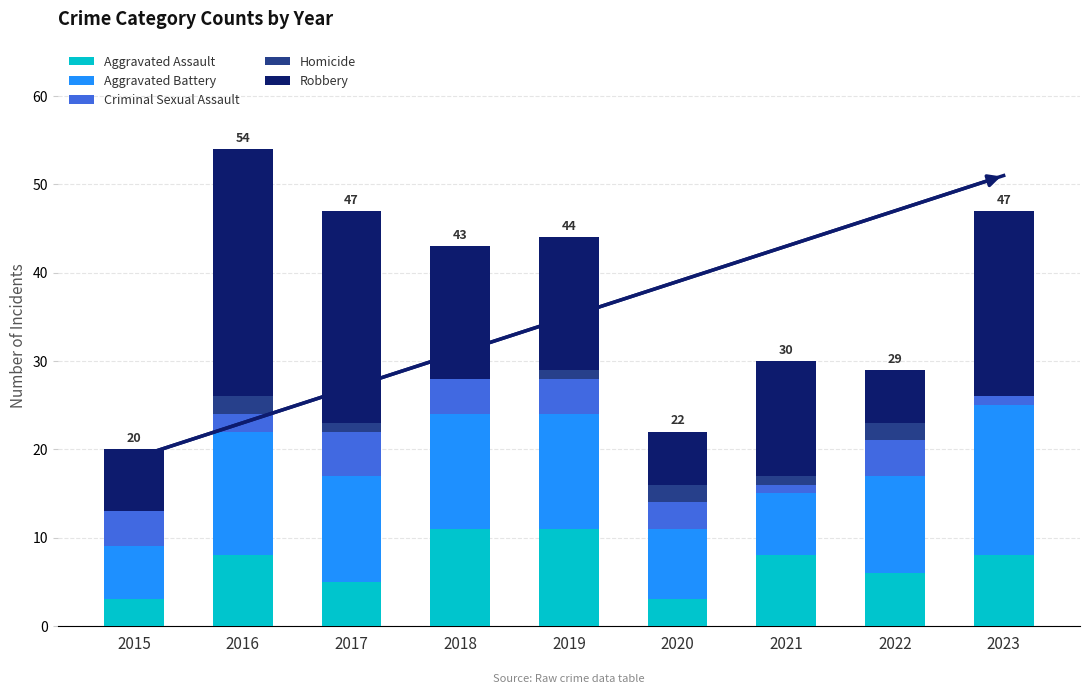

Is it true that Aggravated Assault equals 7 at 2017?

False